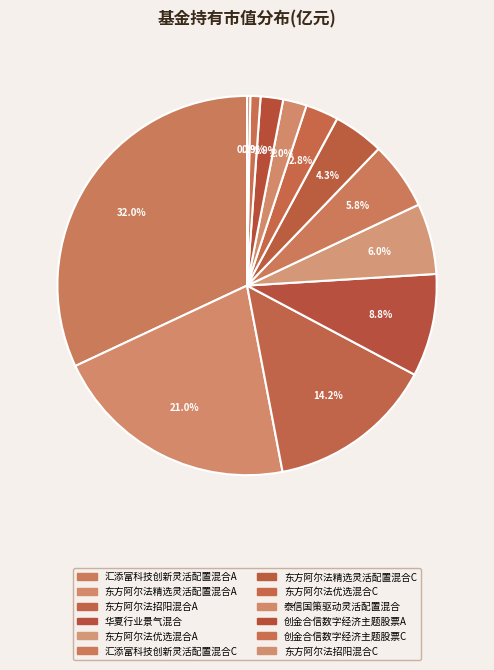

The 创金合信数字经济主题股票C slice represents 11% of the pie. True or false?

False